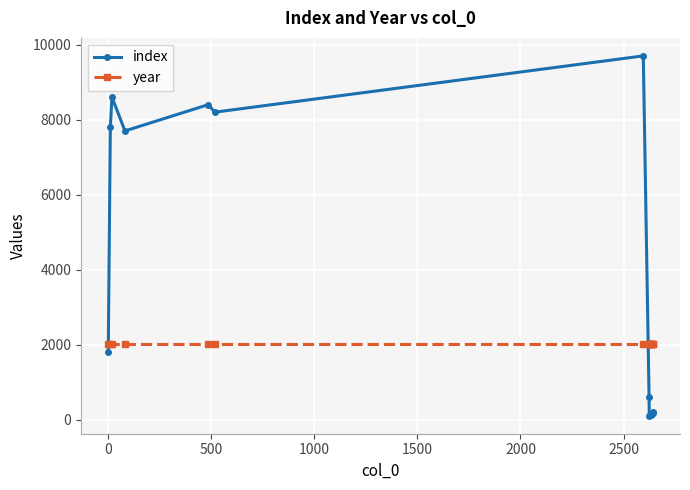

How many lines are shown in the chart?

2